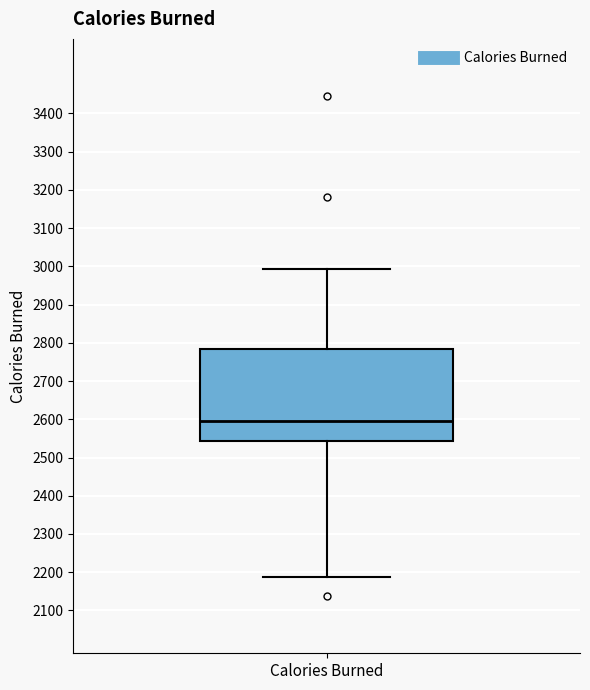

Where does the lower whisker of the box for Calories Burned end on the y-axis? The values are not printed on the chart, so give them approximately, as read against the axis.

2190